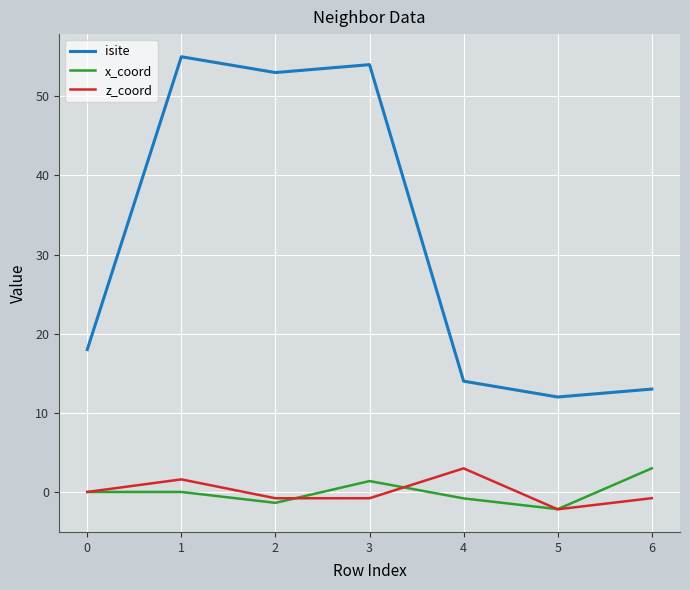

Which series has the largest total across all categories?

isite